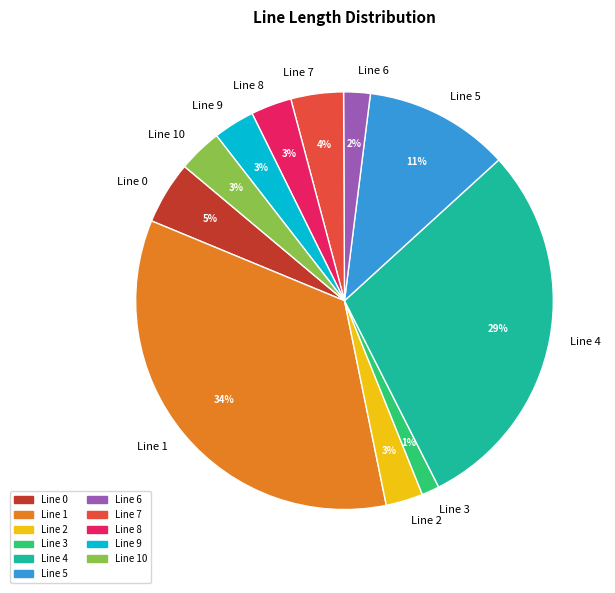

Count the number of slices in the pie.

11